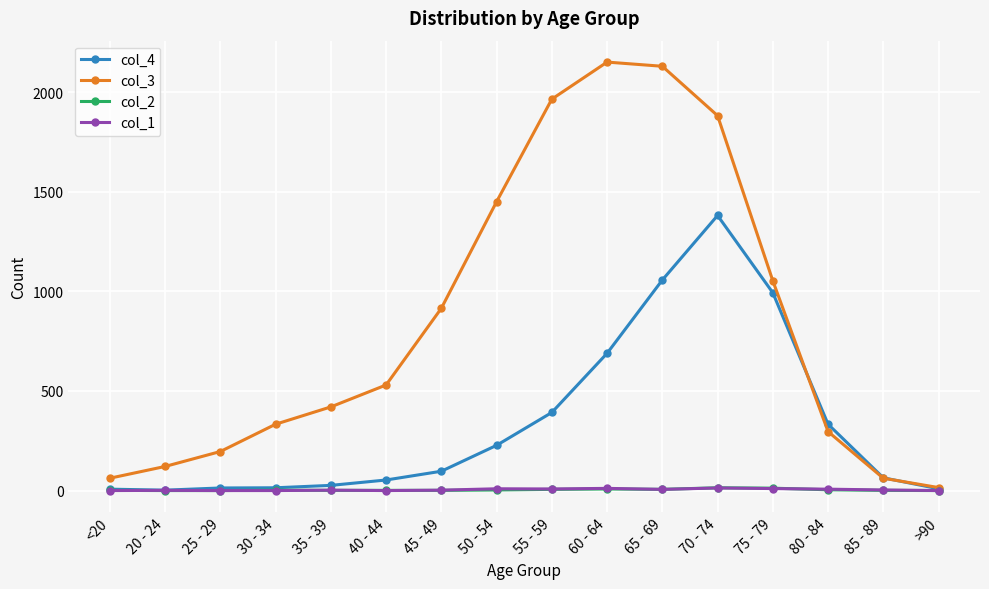

Between 20 - 24 and 40 - 44, which series saw the biggest shift?

col_3